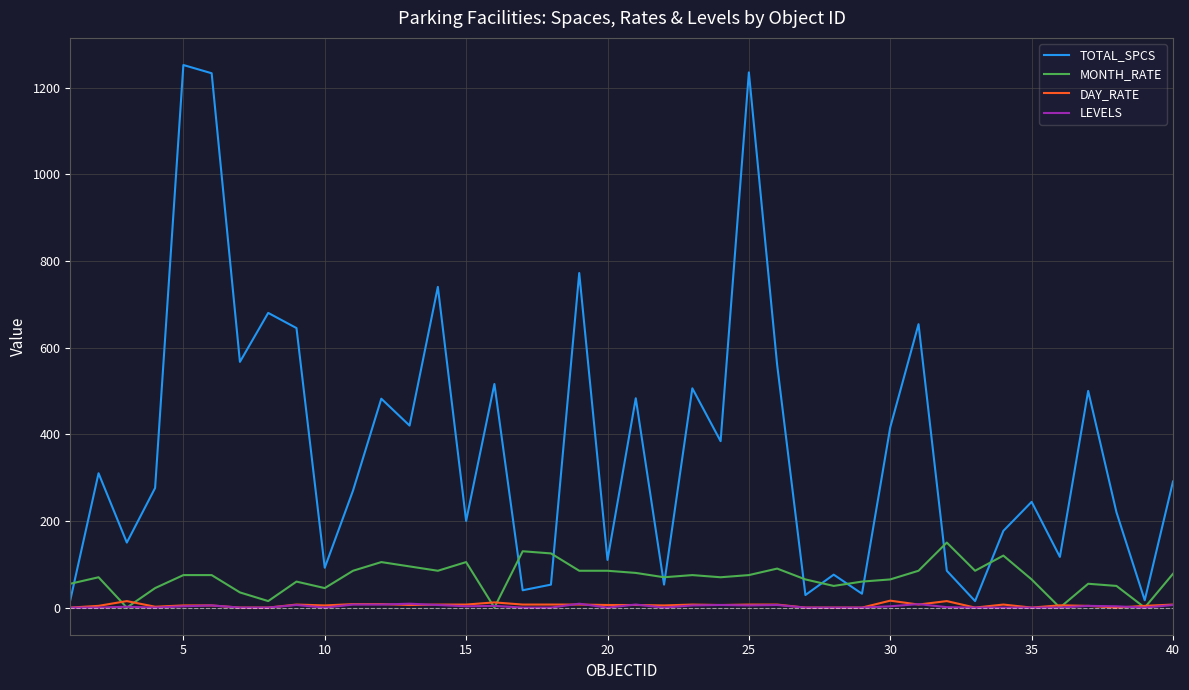

Which series has the widest spread of values?

TOTAL_SPCS